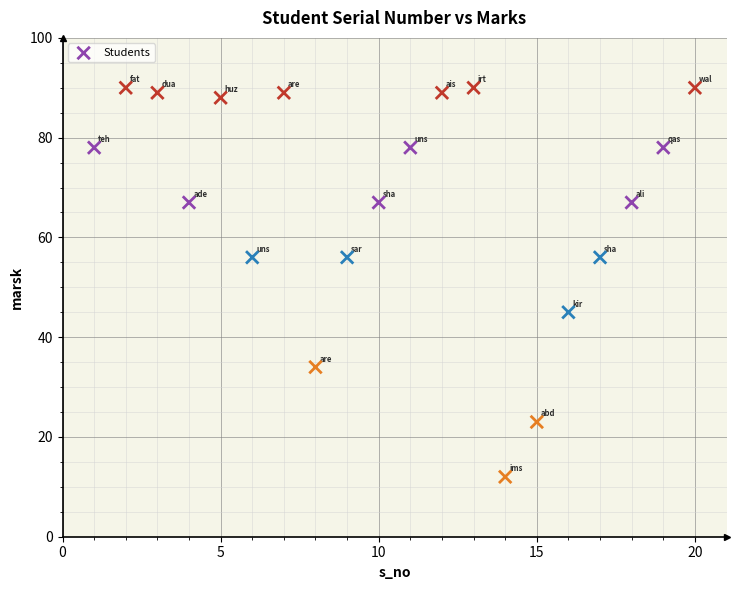

What is the range of X values (max minus min)?

19